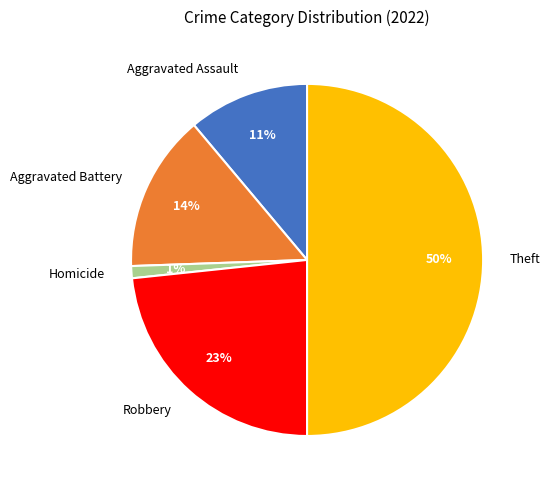

Combined, do Aggravated Battery and Homicide account for over 50%?

No